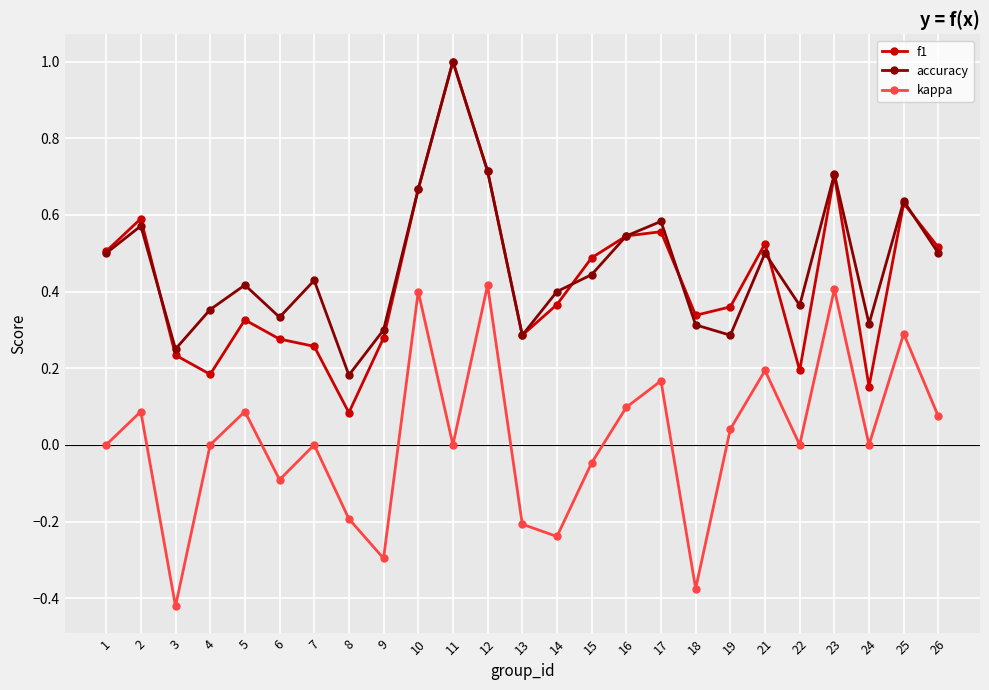

Is it true that kappa equals -0.1 at 8?

False